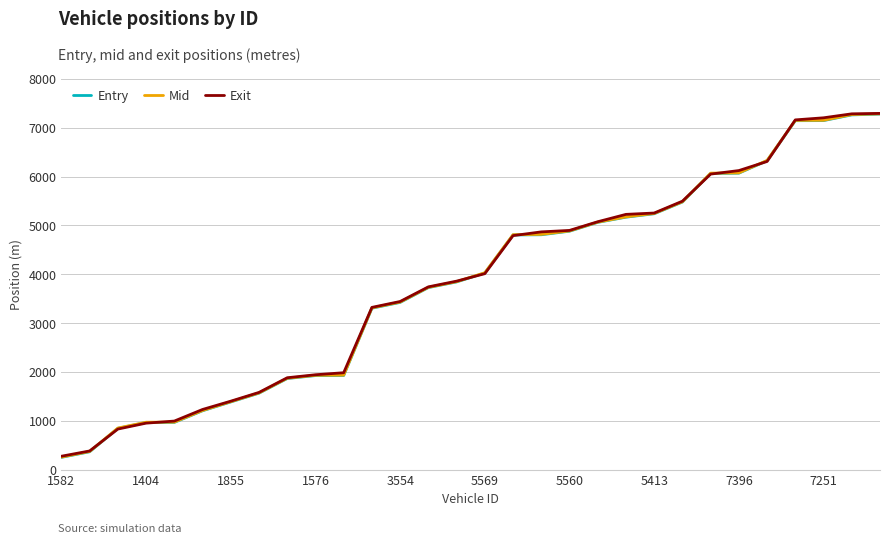

What is the maximum value for Exit?

7293.9